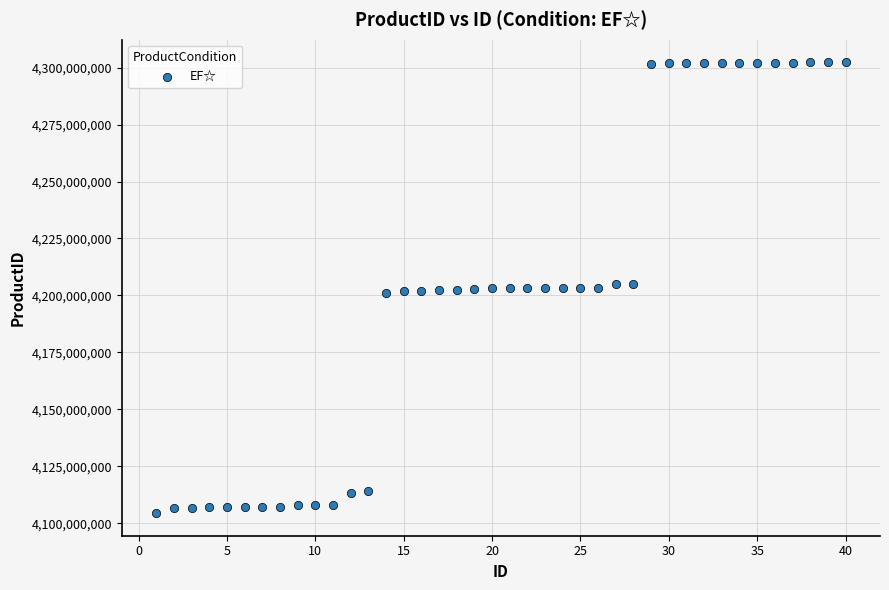

What is the range of X values (max minus min)?

39